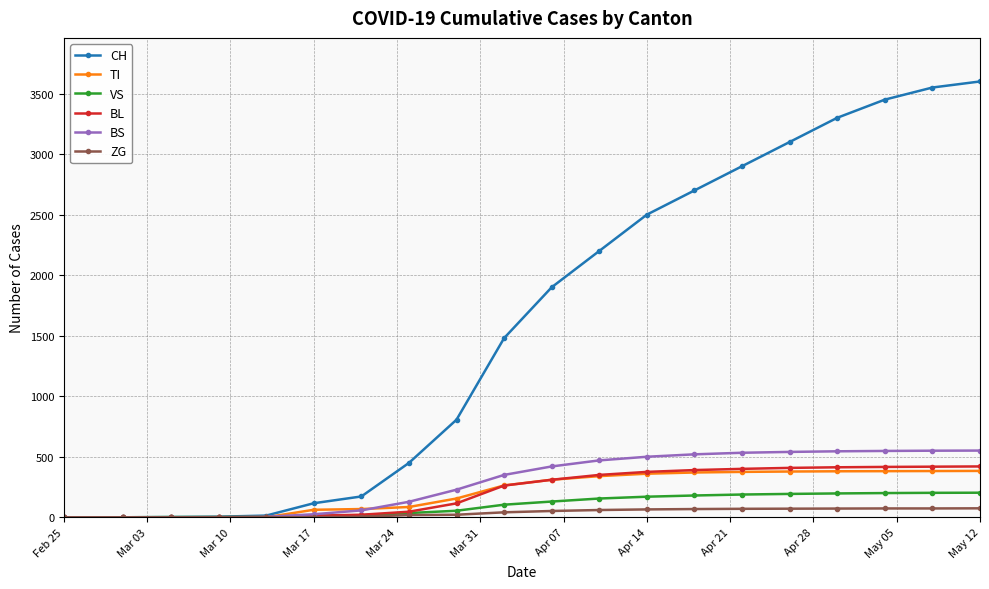

Which series has the largest total across all categories?

CH